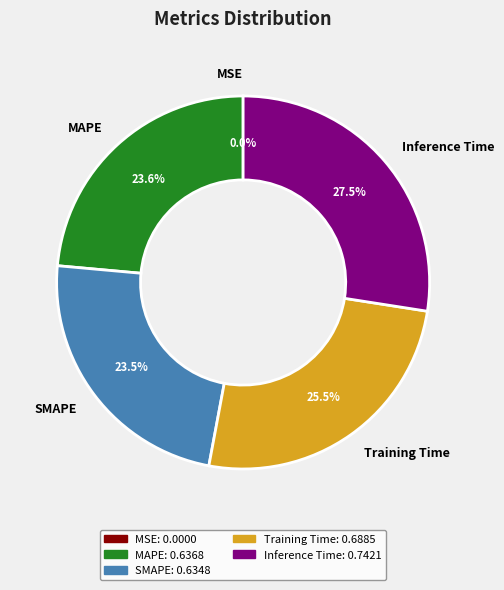

Does any single category account for the majority?

No